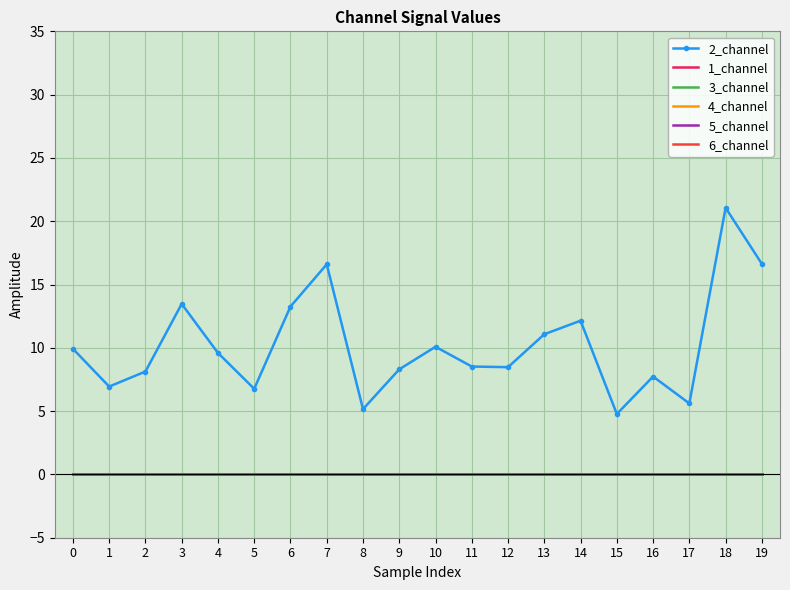

The value of 5_channel at 15 is 0.0. True or false?

True